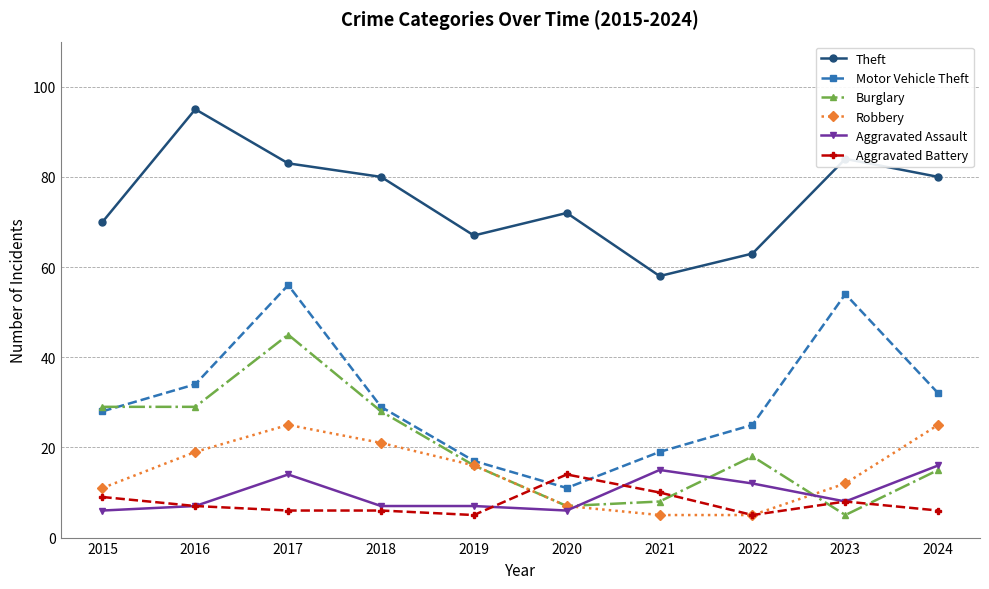

What is the sum of the Aggravated Assault values at 2024 and 2019?

23